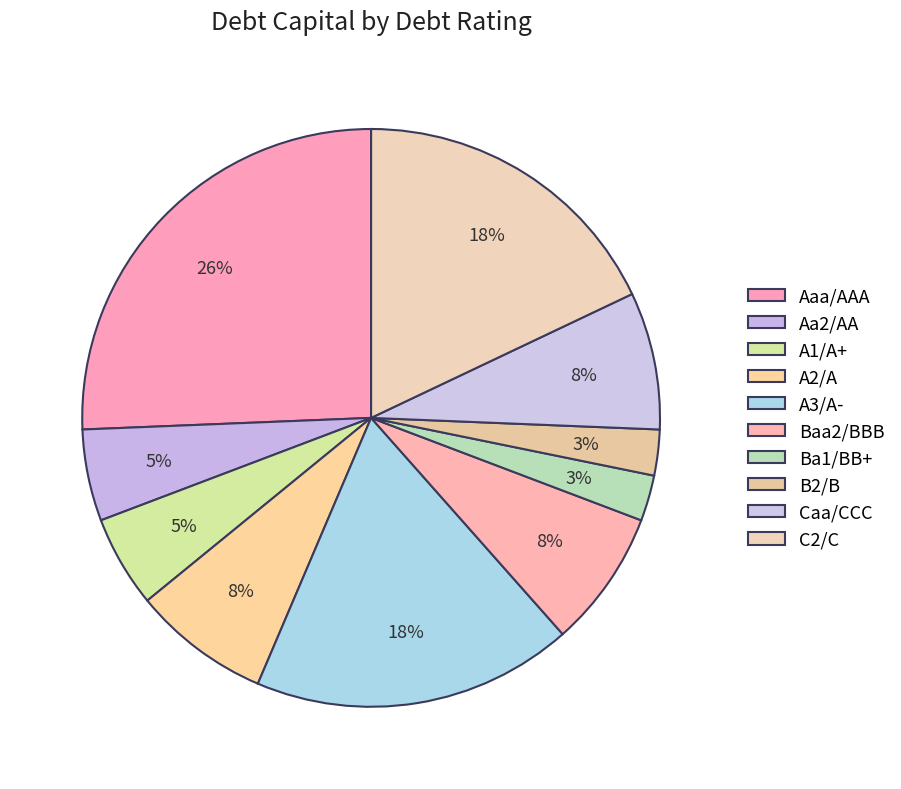

Count the number of slices in the pie.

10